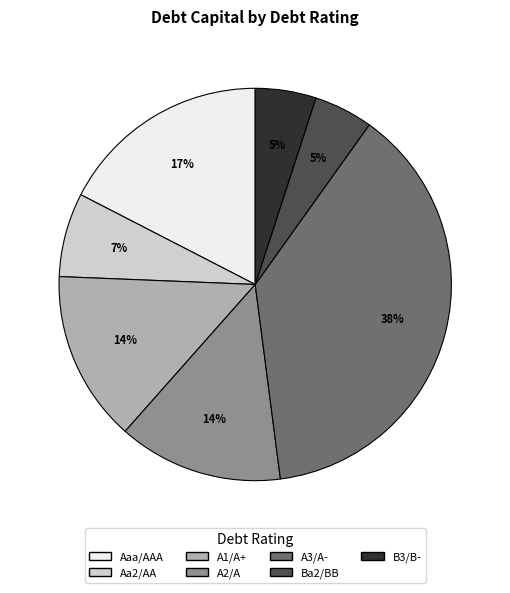

Is it true that Ba2/BB is 10% of the pie?

False